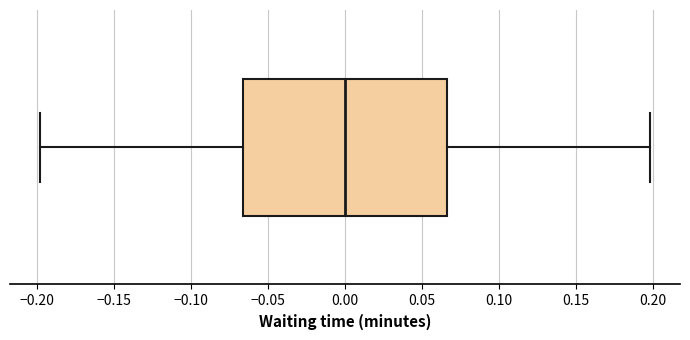

Transcribe this box plot: give where the median line is, the range the box spans, and where the two whiskers end, as read against the x-axis. The values are not printed on the chart, so give them approximately, as read against the axis.

median 0.000, box -0.065 to 0.065, whiskers -0.200 to 0.200